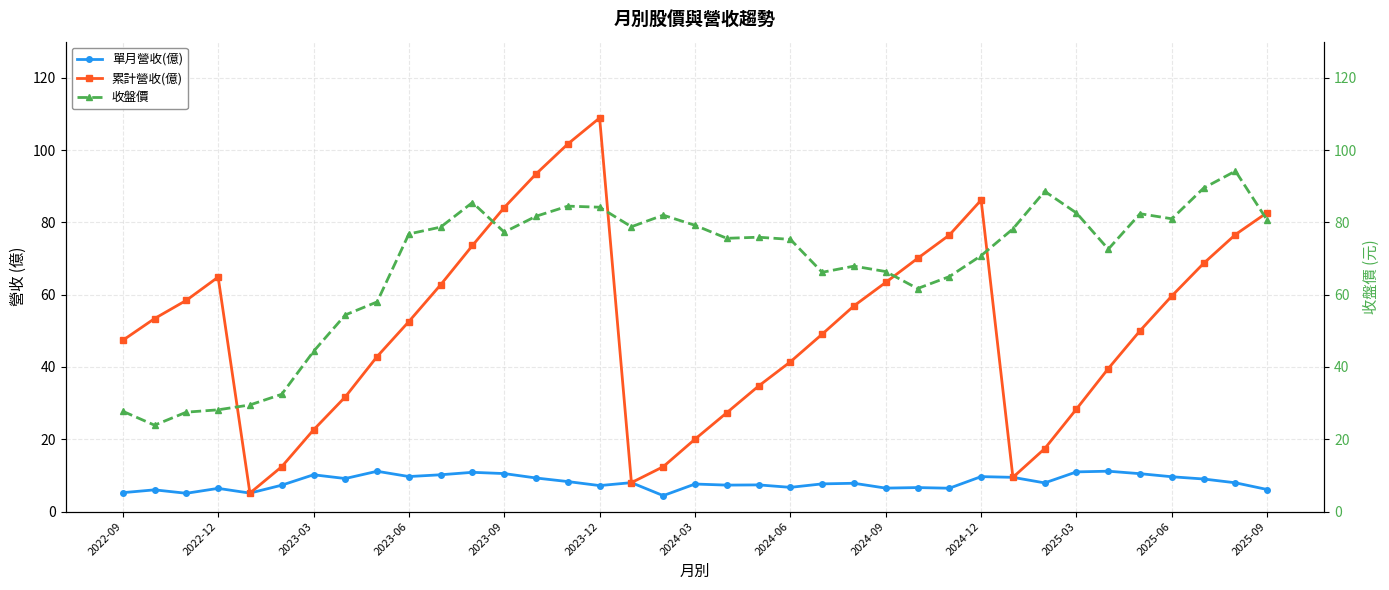

True or false: 累計營收(億) has a value of 28.4 at 2025-03.

True